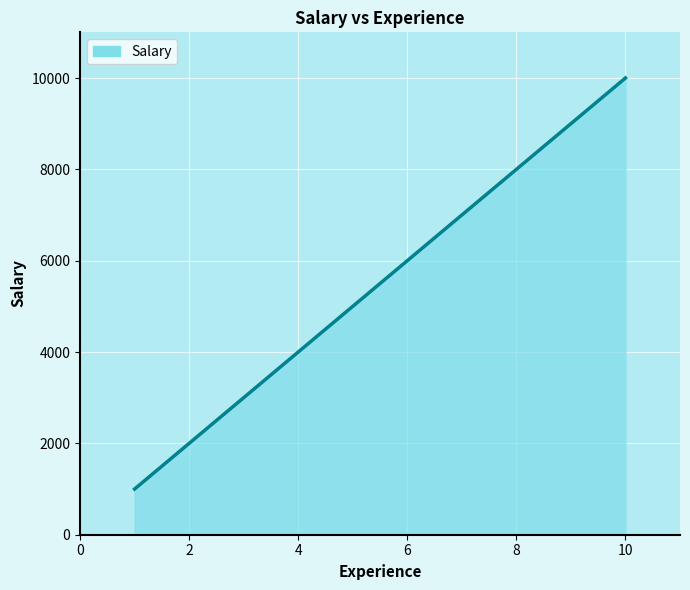

What is the maximum value shown in the chart?

10000